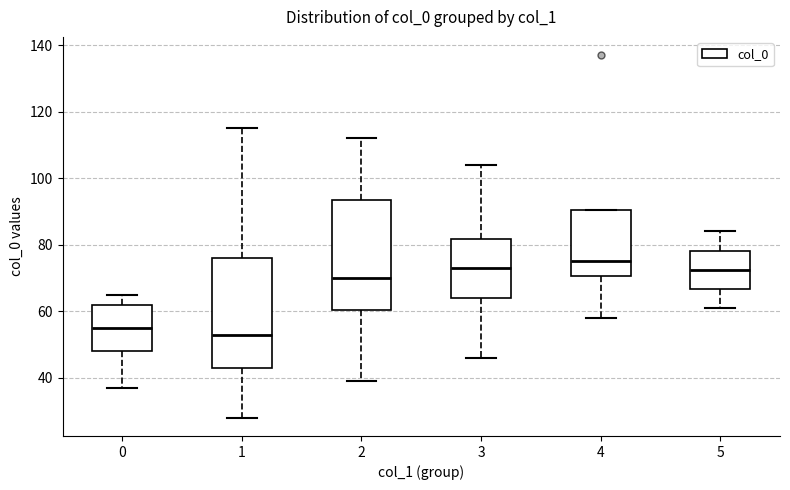

Reading left to right, read every box against the y-axis: the position of its median line, the range the box covers, and the ends of its whiskers. The values are not printed on the chart, so give them approximately, as read against the axis.

0: median 56, box 48 to 62, whiskers 38 to 66
1: median 54, box 44 to 76, whiskers 28 to 116
2: median 70, box 60 to 94, whiskers 40 to 112
3: median 74, box 64 to 82, whiskers 46 to 104
4: median 76, box 70 to 90, whiskers 58 to 90
5: median 72, box 66 to 78, whiskers 62 to 84